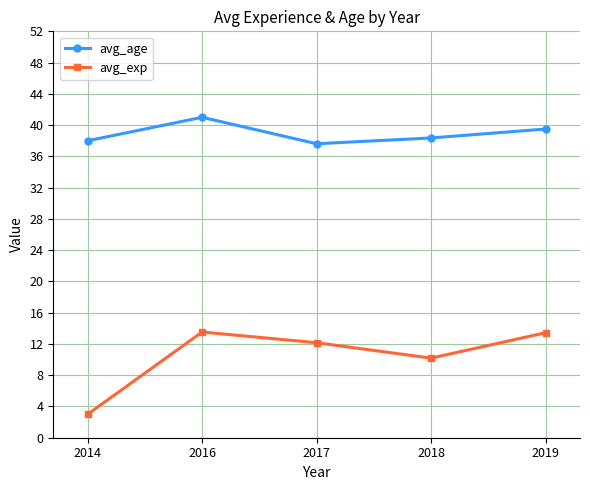

True or false: avg_age has more than 1 interior local peaks.

False